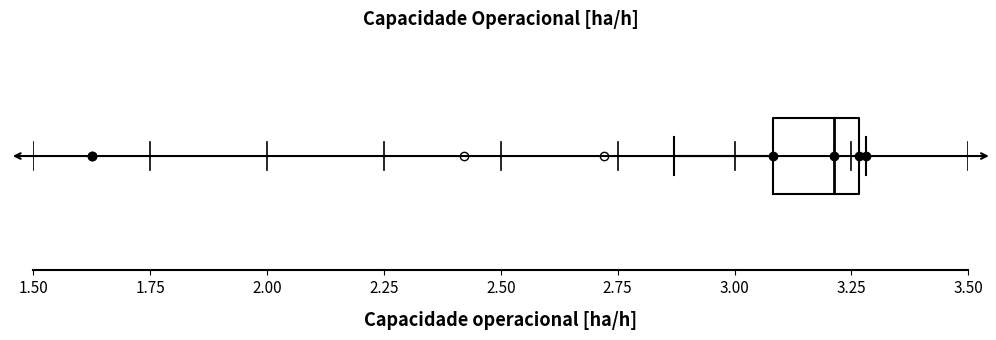

Where does the left whisker of the box end on the x-axis? The values are not printed on the chart, so give them approximately, as read against the axis.

2.85